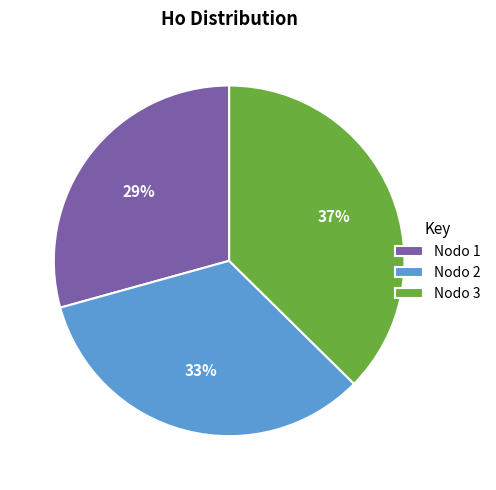

Count the number of slices in the pie.

3